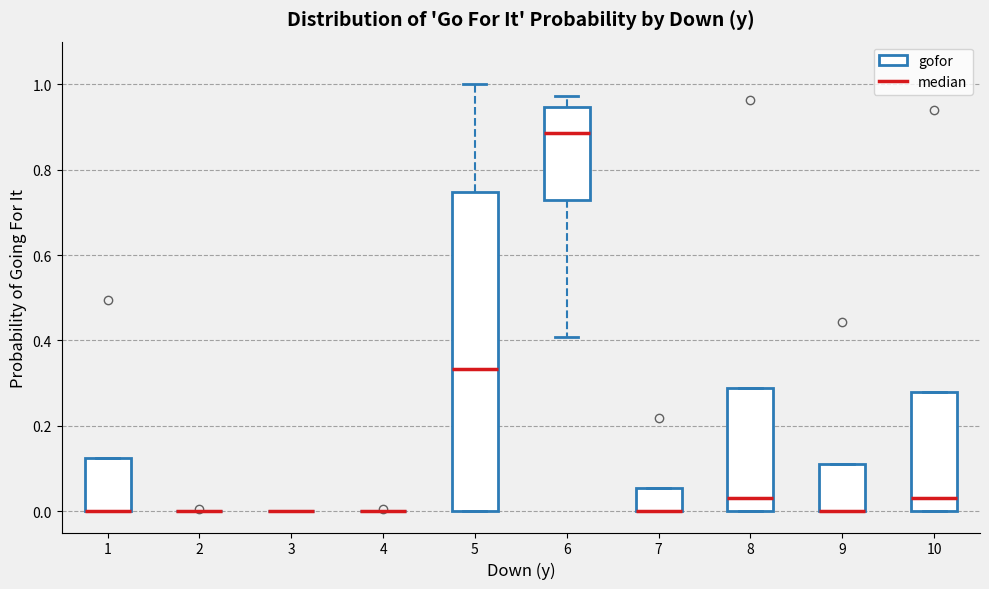

Comparing the boxes themselves (not the whiskers), which one is the tallest?

5